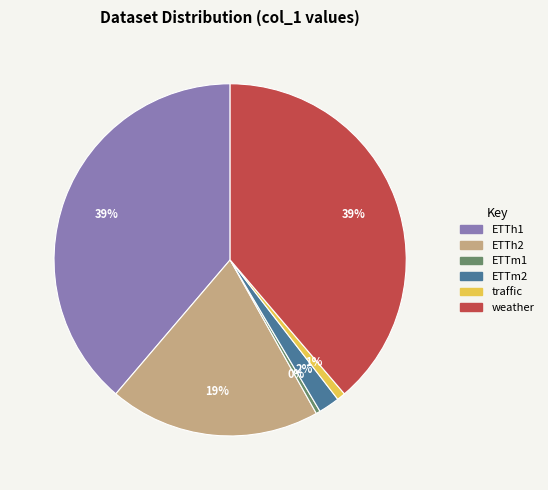

To the nearest percent, what is the average slice percentage?

17%